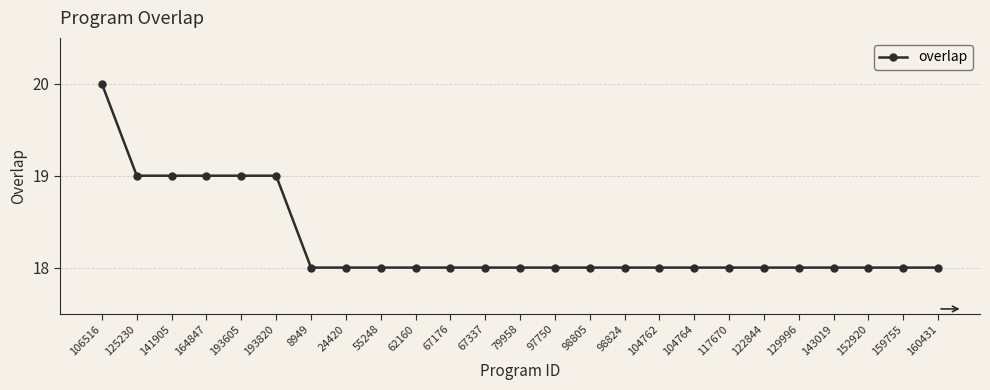

What is the maximum value shown in the chart?

20